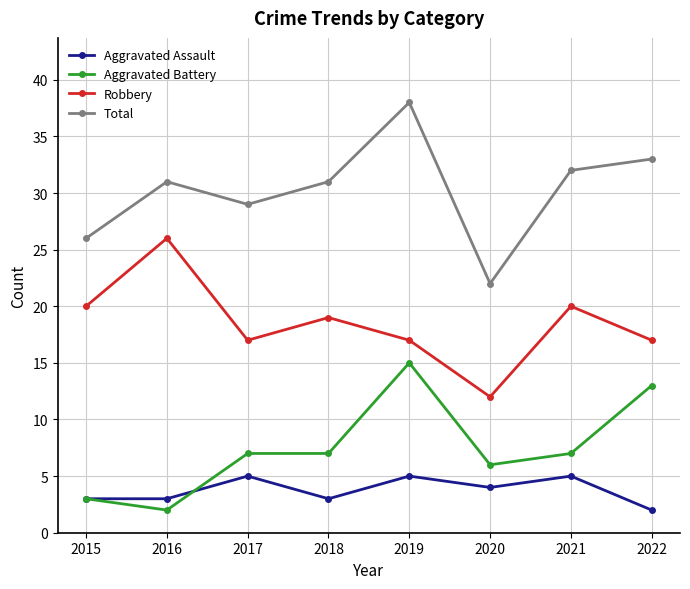

Does the chart have visible grid lines?

Yes